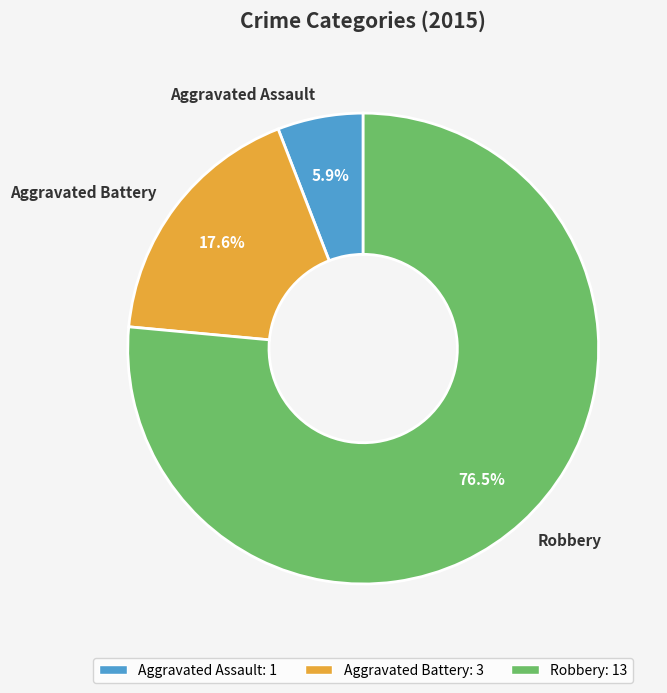

Does Robbery represent more than half of the total?

Yes